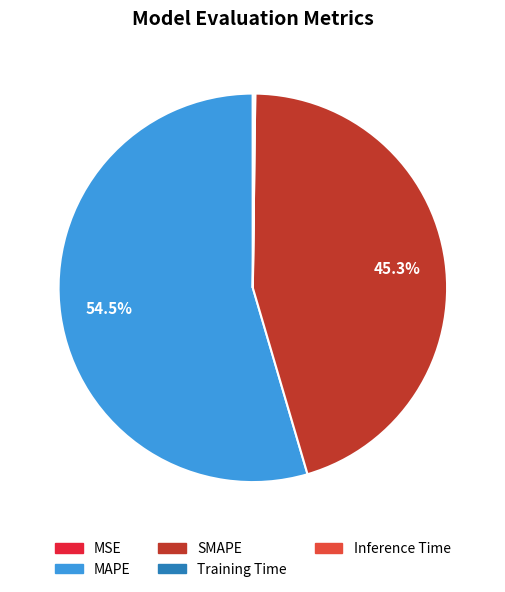

True or false: SMAPE accounts for 45% of the total.

True